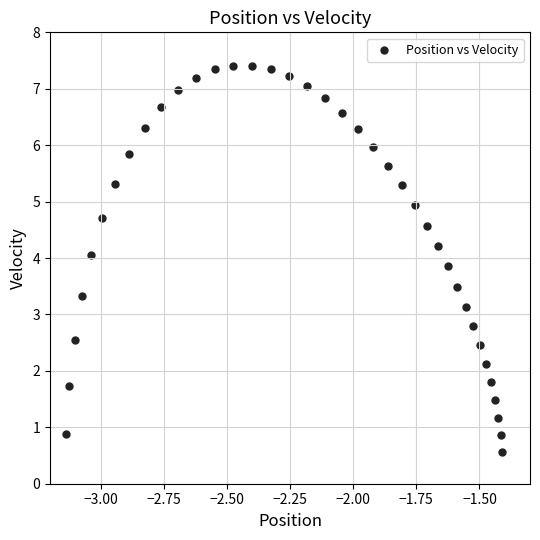

What is the range of Y values (max minus min)?

6.8